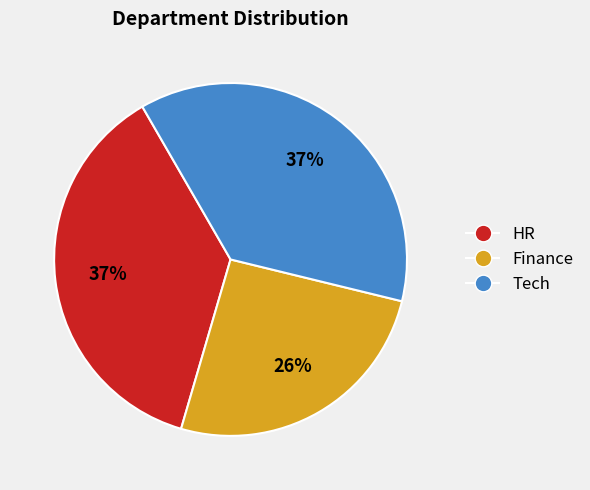

Between Finance and HR, which is larger?

HR